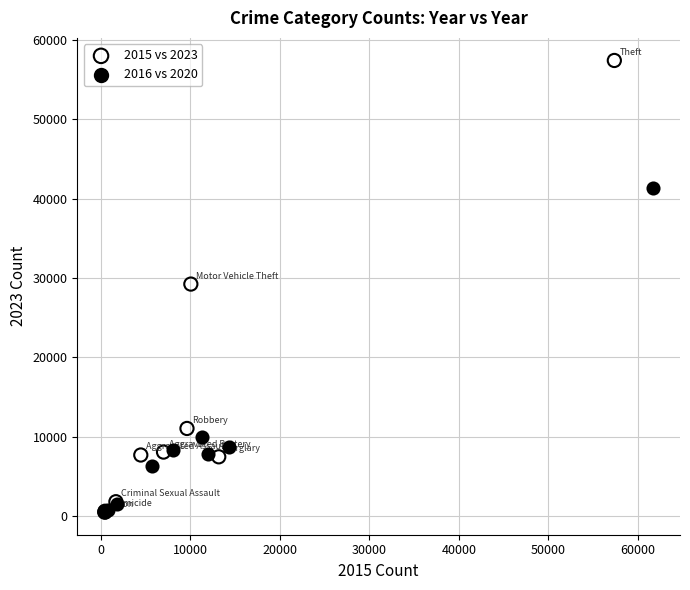

What are all the series names shown in the legend?

2015 vs 2023, 2016 vs 2020